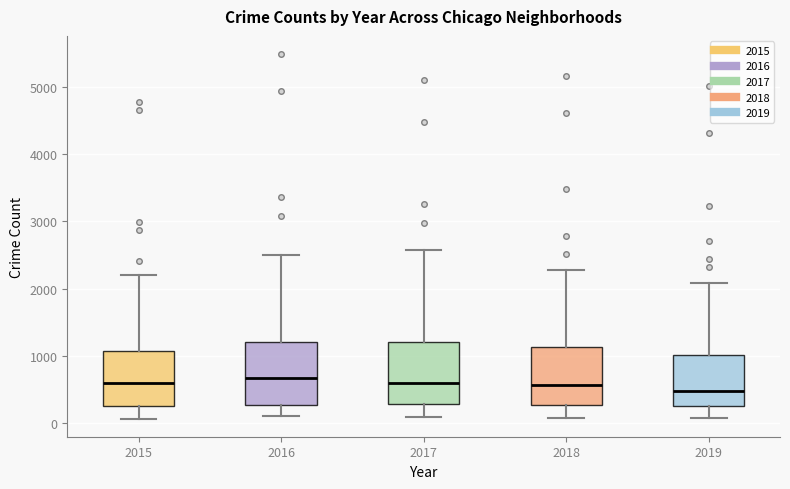

Reading left to right, transcribe this box plot: for each box, give where its median line is, the range the box spans, and where its two whiskers end, as read against the y-axis. The values are not printed on the chart, so give them approximately, as read against the axis.

2015: median 600, box 300 to 1100, whiskers 100 to 2200
2016: median 700, box 300 to 1200, whiskers 100 to 2500
2017: median 600, box 300 to 1200, whiskers 100 to 2600
2018: median 600, box 300 to 1100, whiskers 100 to 2300
2019: median 500, box 300 to 1000, whiskers 100 to 2100